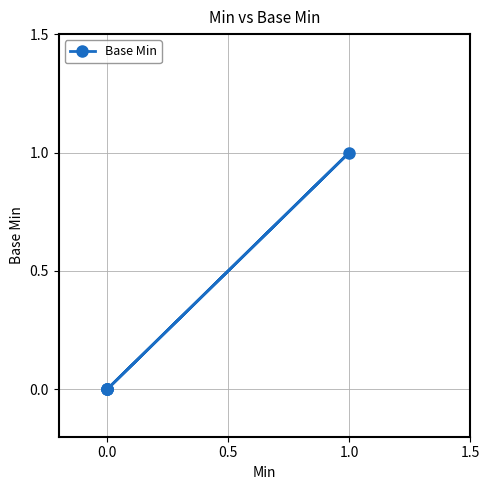

The chart shows a value of 0 at 0.0. True or false?

True